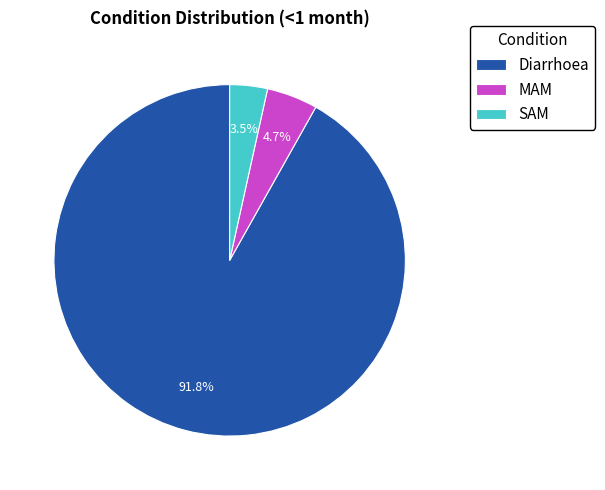

What percentage is the Diarrhoea slice, to the nearest percent?

92%